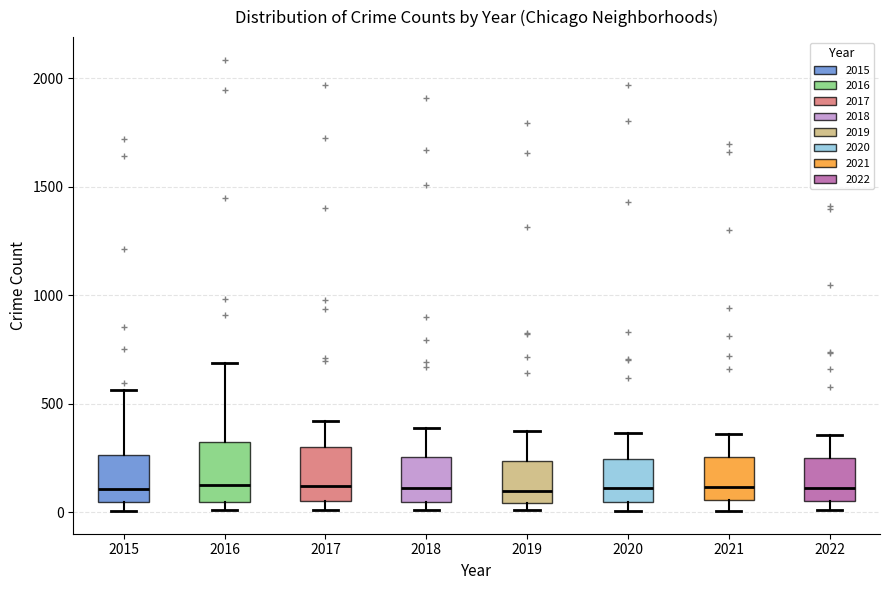

Reading left to right, read every box against the y-axis: the position of its median line, the range the box covers, and the ends of its whiskers. The values are not printed on the chart, so give them approximately, as read against the axis.

2015: median 100, box 50 to 250, whiskers 0 to 550
2016: median 150, box 50 to 300, whiskers 0 to 700
2017: median 100, box 50 to 300, whiskers 0 to 400
2018: median 100, box 50 to 250, whiskers 0 to 400
2019: median 100, box 50 to 250, whiskers 0 to 400
2020: median 100, box 50 to 250, whiskers 0 to 350
2021: median 100, box 50 to 250, whiskers 0 to 350
2022: median 100, box 50 to 250, whiskers 0 to 350